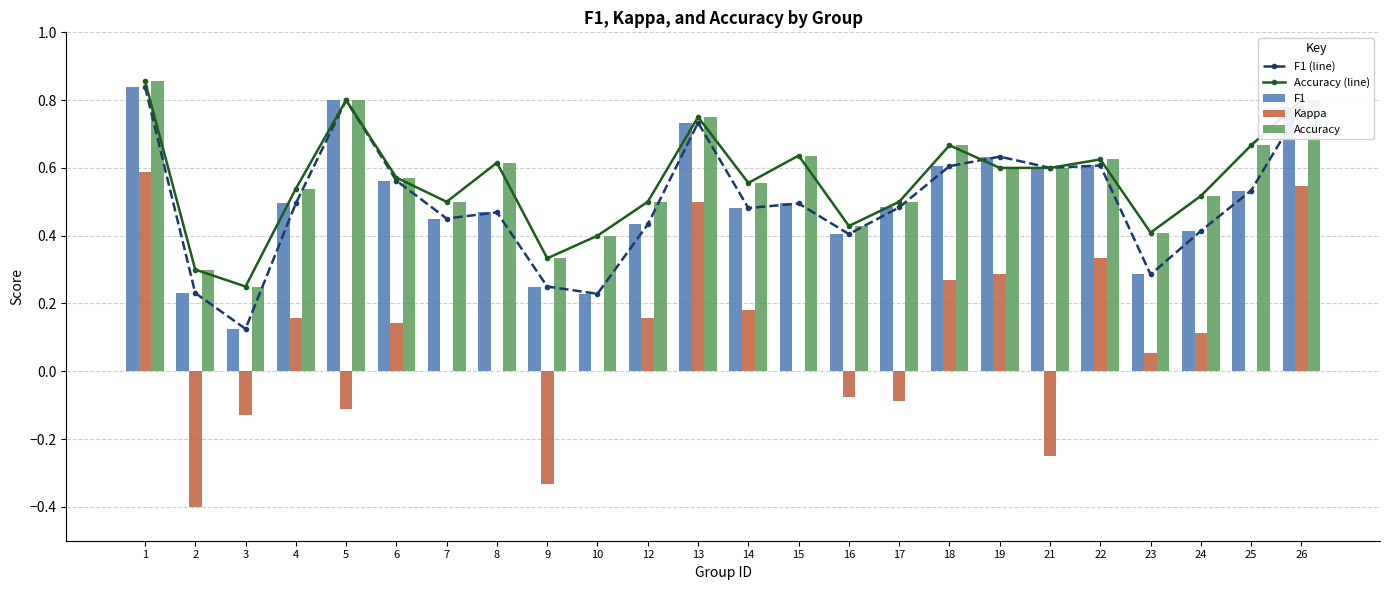

Which series has the widest spread of values?

Kappa